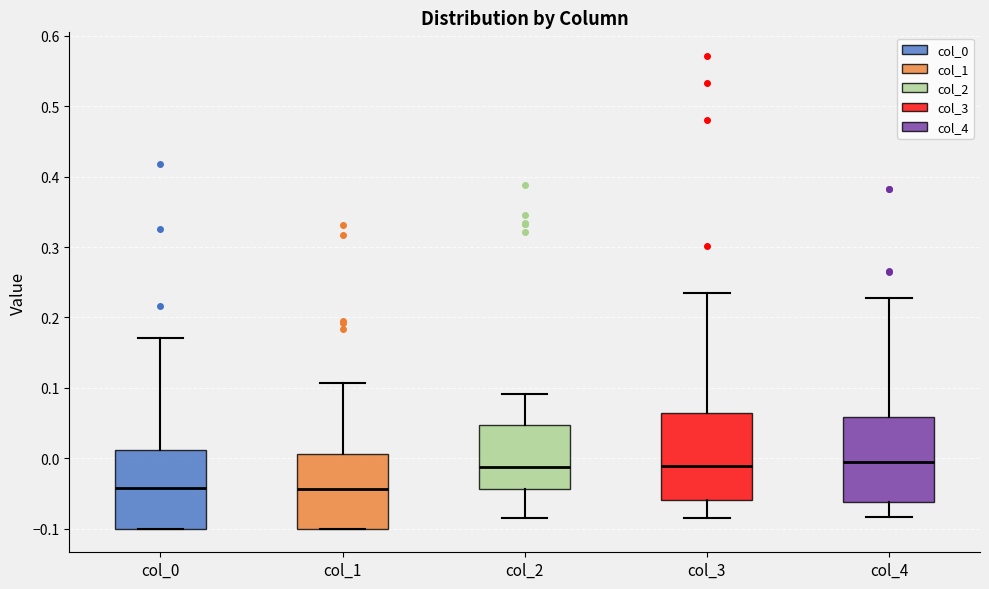

Reading left to right, transcribe this box plot: for each box, give where its median line is, the range the box spans, and where its two whiskers end, as read against the y-axis. The values are not printed on the chart, so give them approximately, as read against the axis.

col_0: median -0.04, box -0.10 to 0.01, whiskers -0.10 to 0.17
col_1: median -0.04, box -0.10 to 0.01, whiskers -0.10 to 0.11
col_2: median -0.01, box -0.04 to 0.05, whiskers -0.08 to 0.09
col_3: median -0.01, box -0.06 to 0.06, whiskers -0.09 to 0.24
col_4: median 0.00, box -0.06 to 0.06, whiskers -0.08 to 0.23